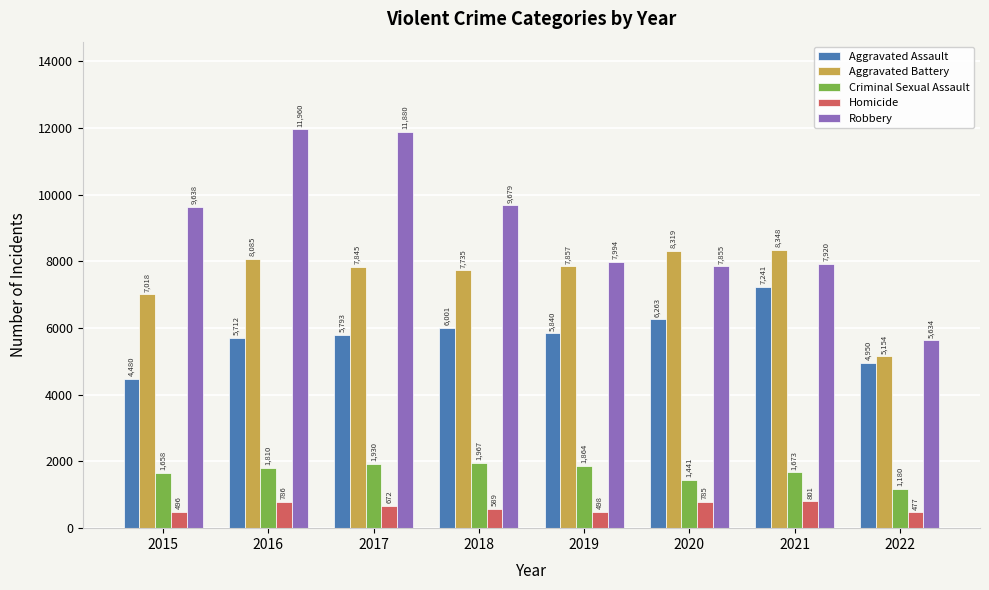

What is the difference between the Criminal Sexual Assault values at 2017 and 2019?

66